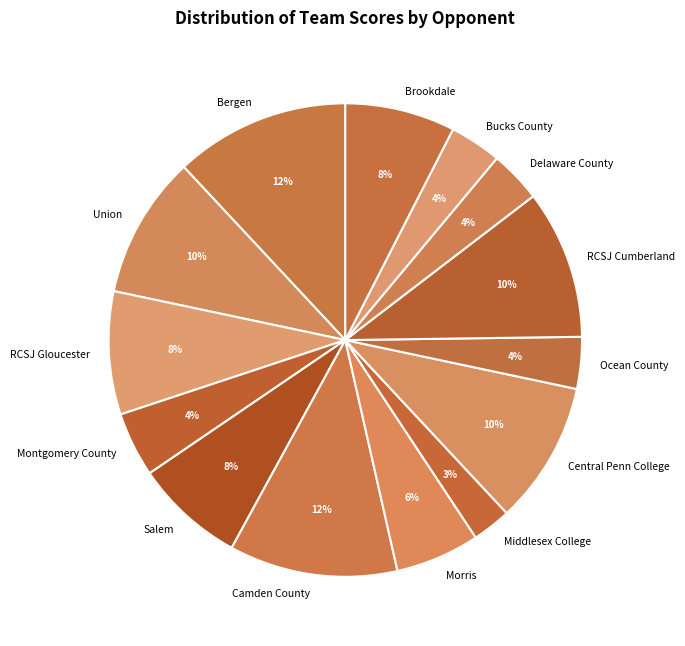

Count the number of slices in the pie.

14